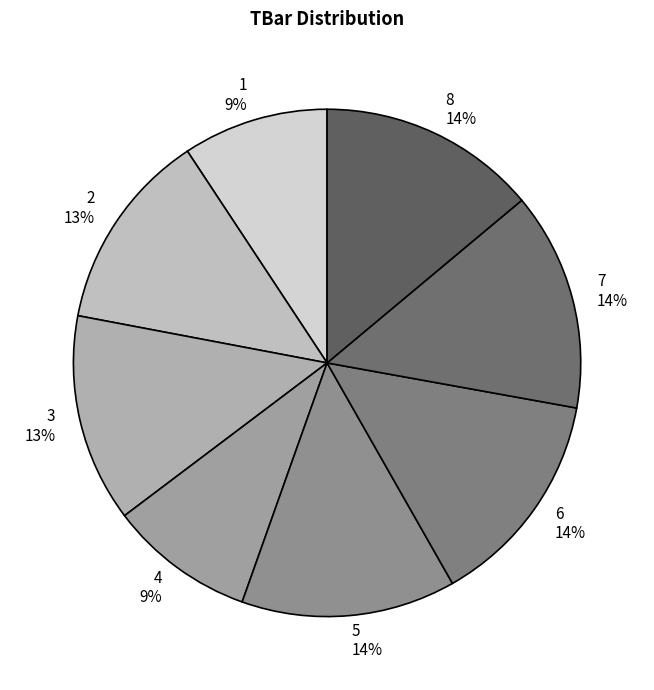

Does 1 account for over 50% of the chart?

No